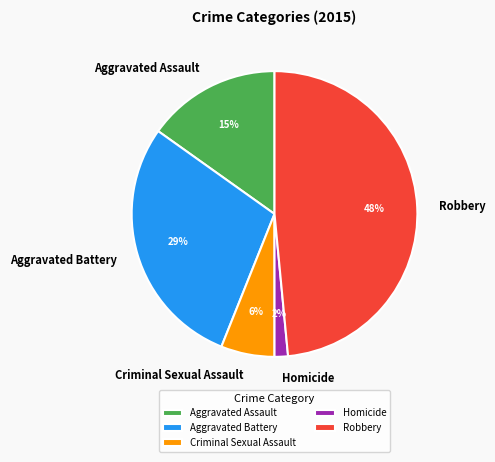

Does Homicide account for over 50% of the chart?

No